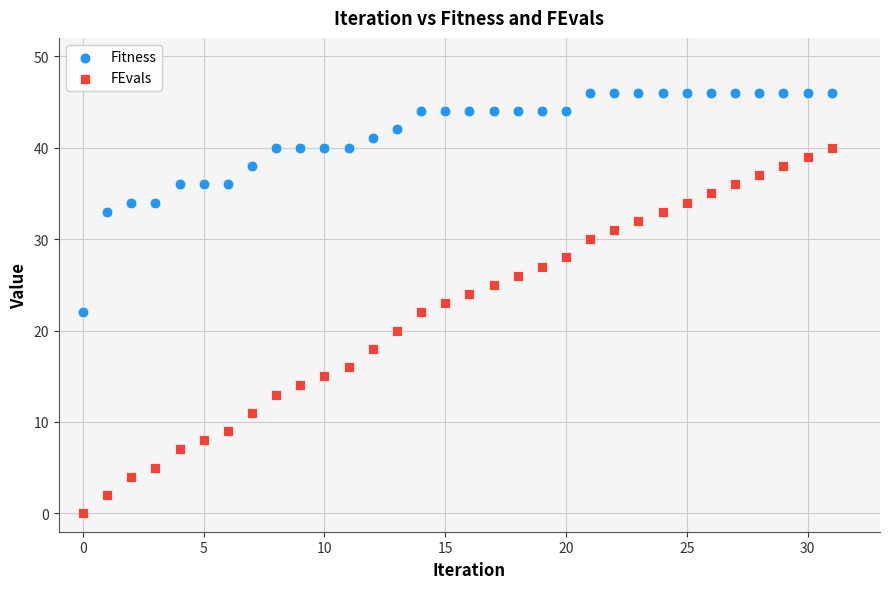

Which series has the widest spread of Y values?

FEvals